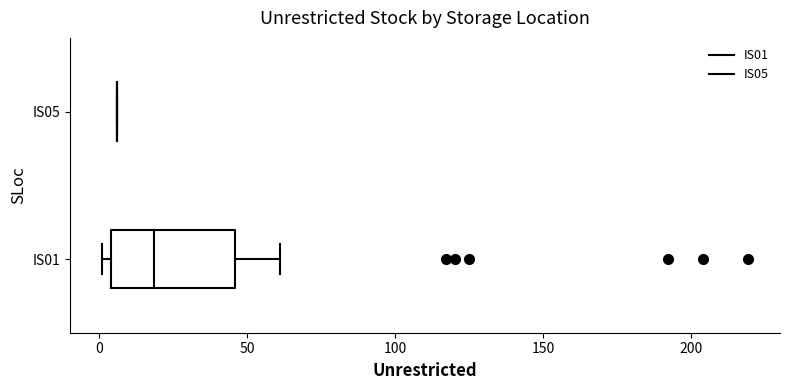

Reading bottom to top, transcribe this box plot: for each box, give where its median line is, the range the box spans, and where its two whiskers end, as read against the x-axis. The values are not printed on the chart, so give them approximately, as read against the axis.

IS01: median 20, box 5 to 45, whiskers 0 to 60
IS05: box collapsed to a line at 5, whiskers 5 to 5